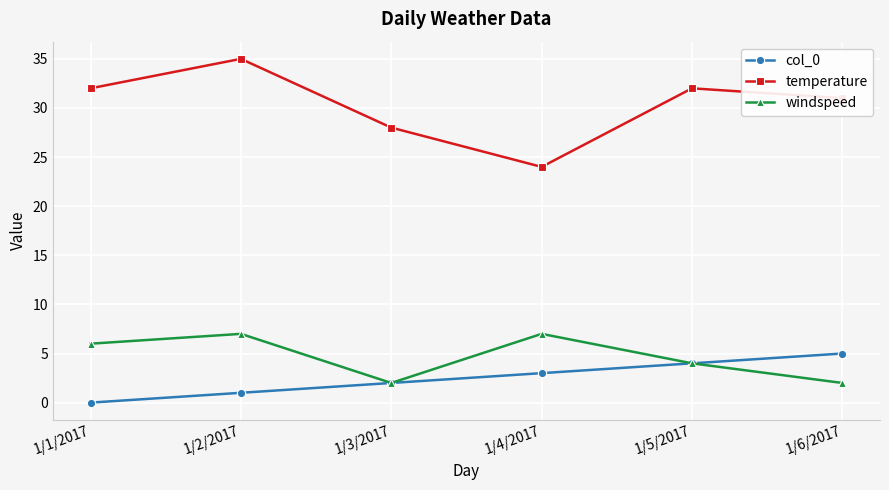

How many lines are shown in the chart?

3